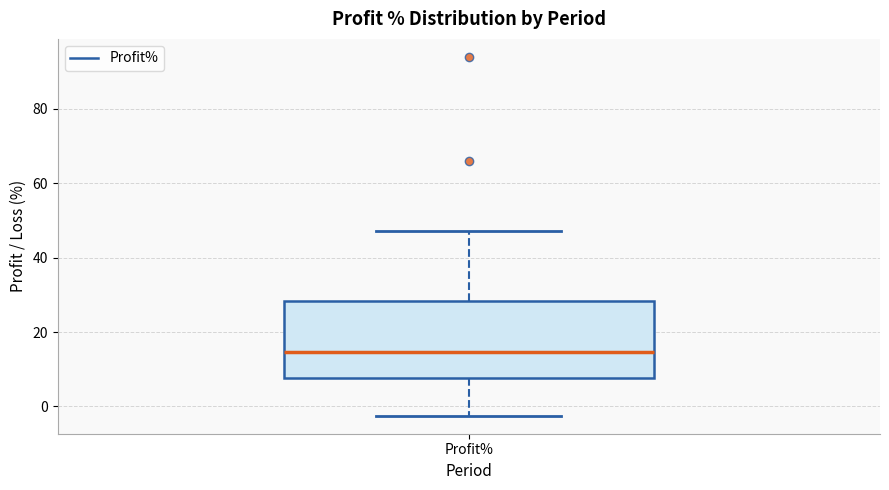

Read this box plot against the y-axis: the position of the median line, the range covered by the box, and the ends of both whiskers. The values are not printed on the chart, so give them approximately, as read against the axis.

median 14, box 8 to 28, whiskers -2 to 48